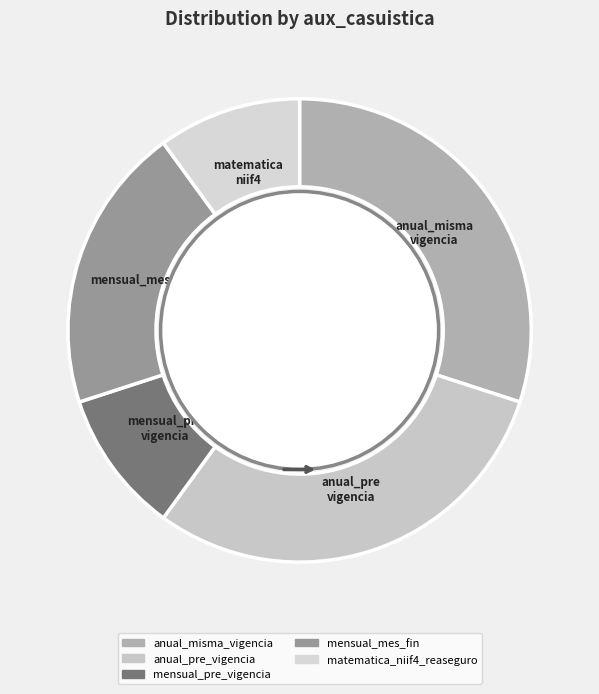

Does matematica_niif4_reaseguro represent more than half of the total?

No